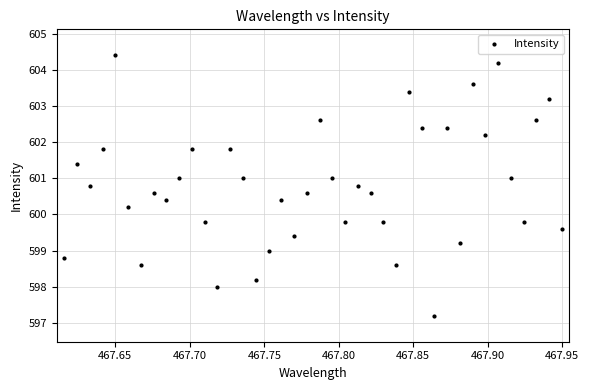

What is the range of X values (max minus min)?

0.3